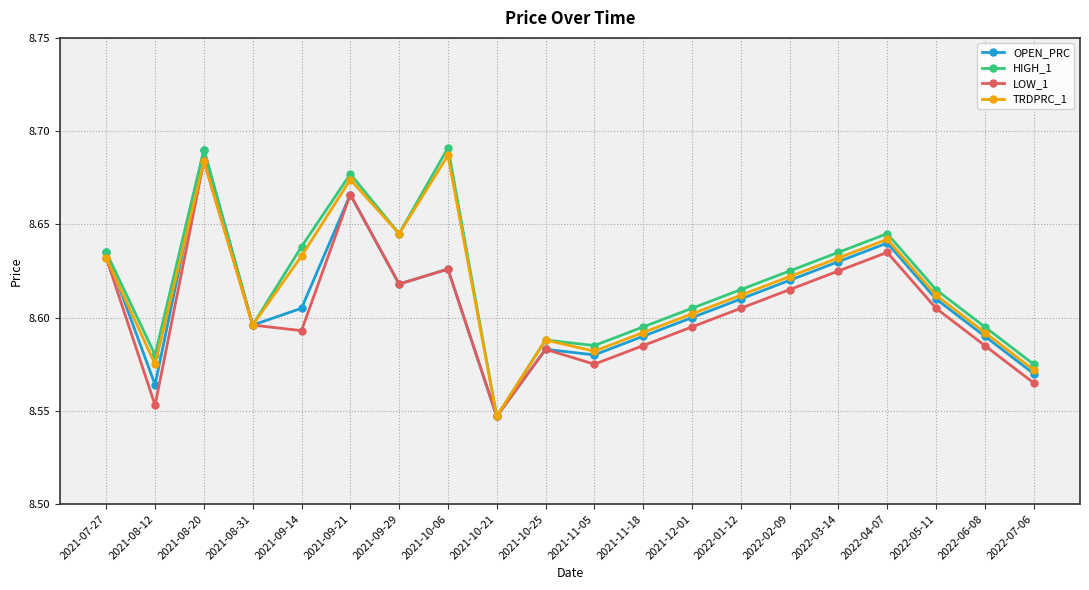

At which label is TRDPRC_1 closest to 8?

2021-10-21